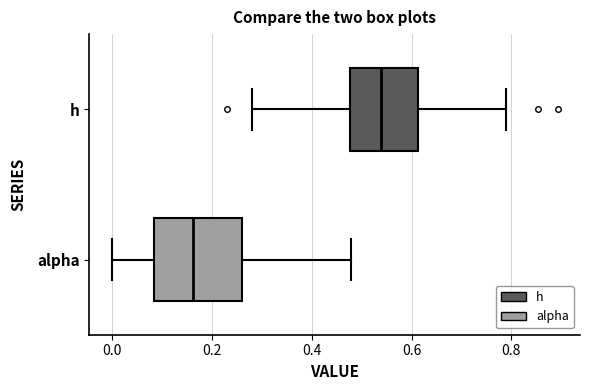

Where is the left edge of the box for alpha on the x-axis? The values are not printed on the chart, so give them approximately, as read against the axis.

0.08